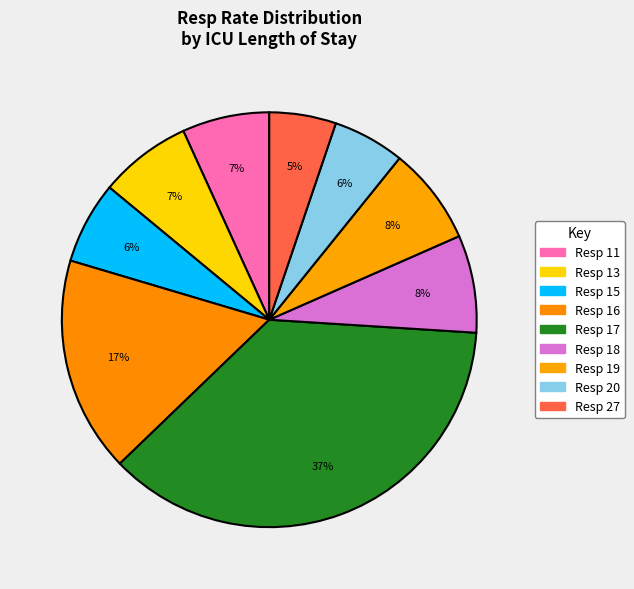

How many slices are in this pie chart?

9